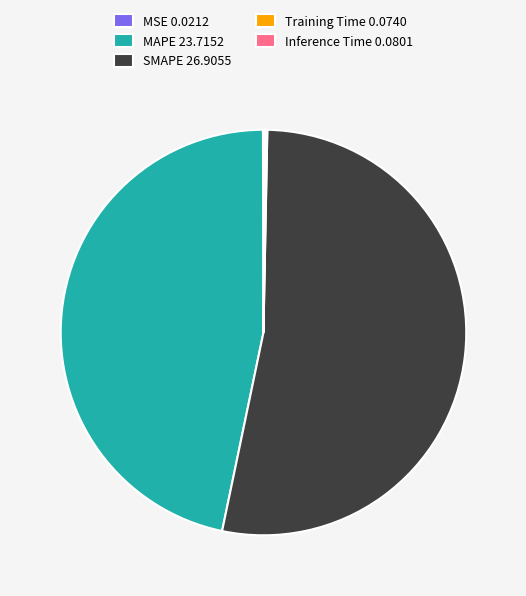

True or false: MAPE 23.7152 accounts for 40% of the total.

False